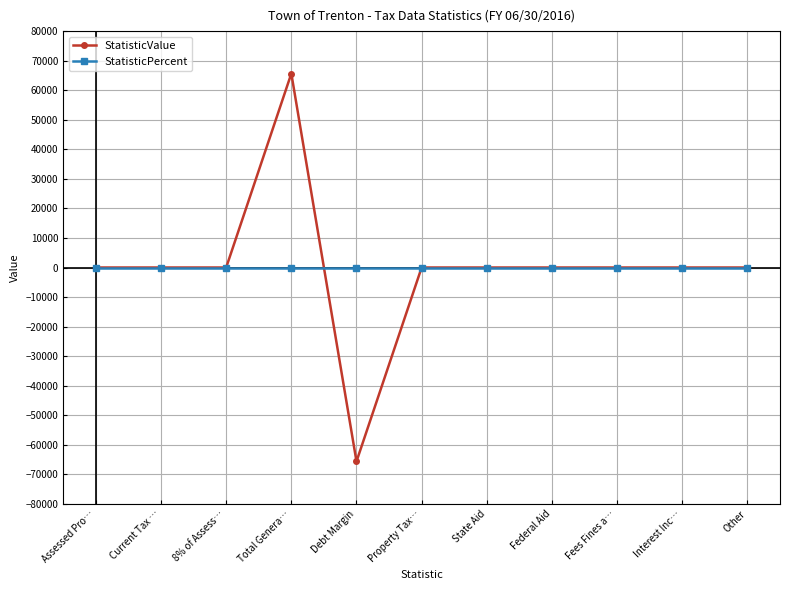

True or false: StatisticValue and StatisticPercent intersect in this chart.

True